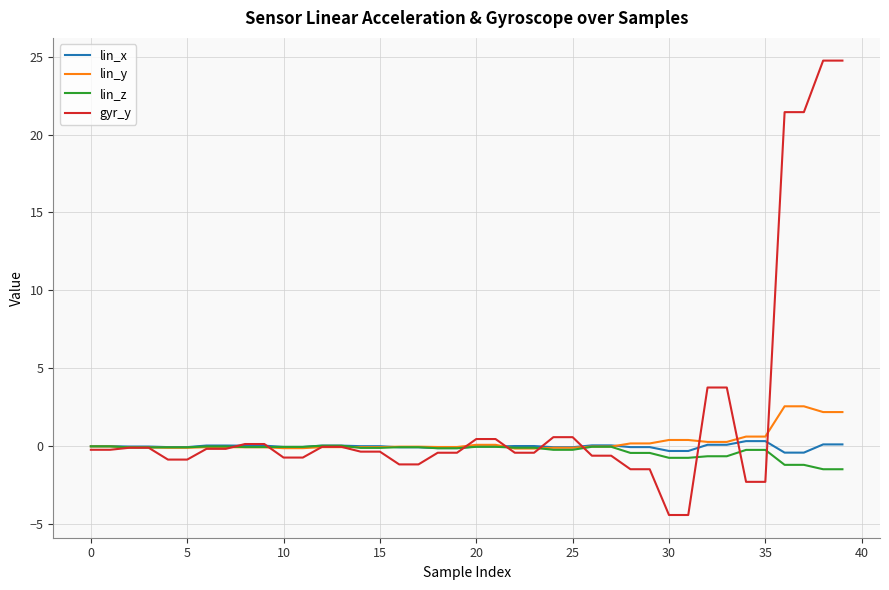

What is the greatest value displayed?

24.8